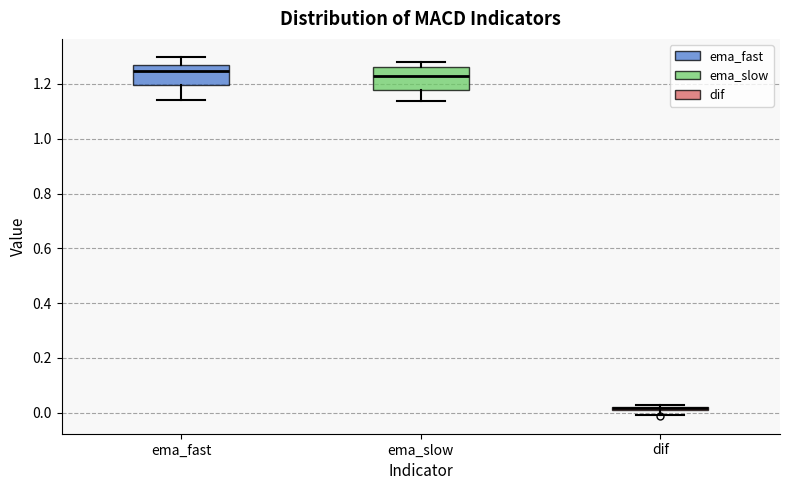

Where does the lower whisker of the box for ema_slow end on the y-axis? The values are not printed on the chart, so give them approximately, as read against the axis.

1.14